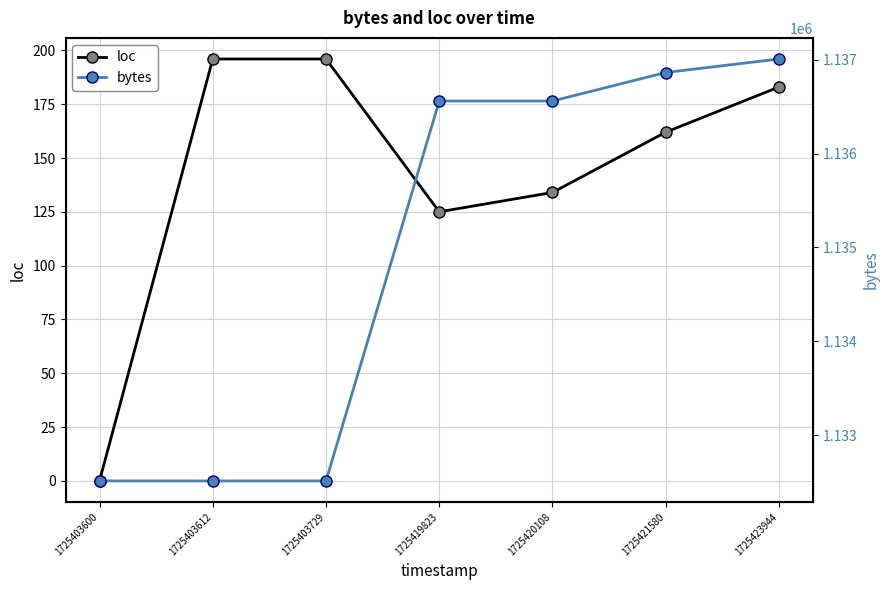

Is it true that loc equals 196 at 1725403729?

True